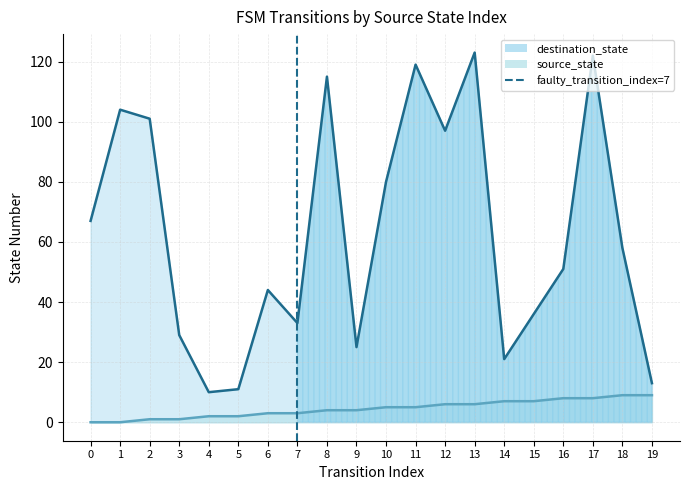

Is it true that the value at 7 is -1?

False